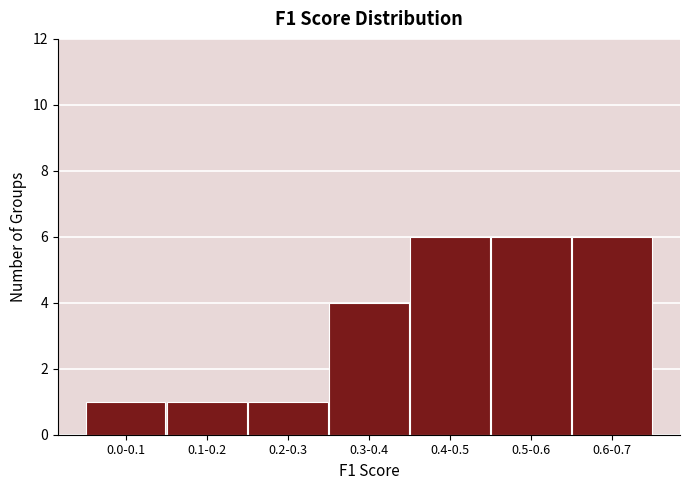

Reading left to right, transcribe all the data shown in this chart.

1	1	1	4	6	6	6